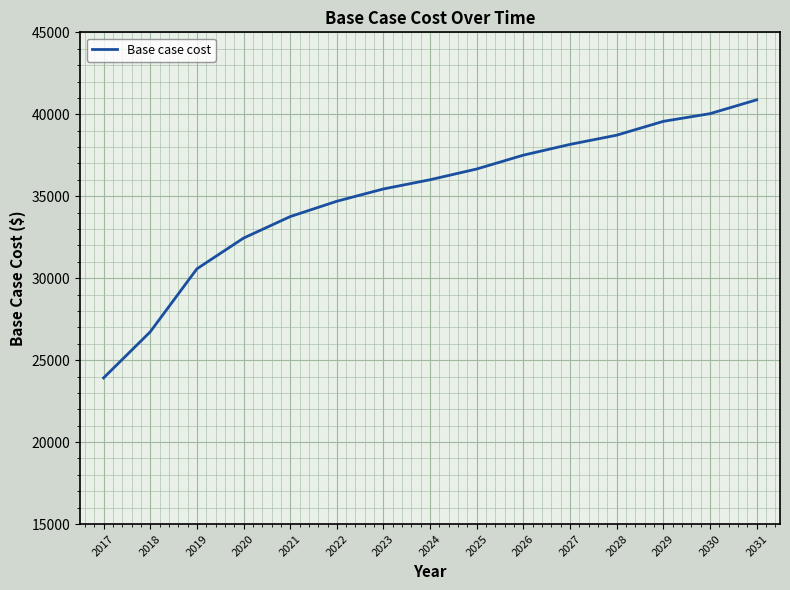

What is the sum of the values at 2025 and 2028?

75389.9